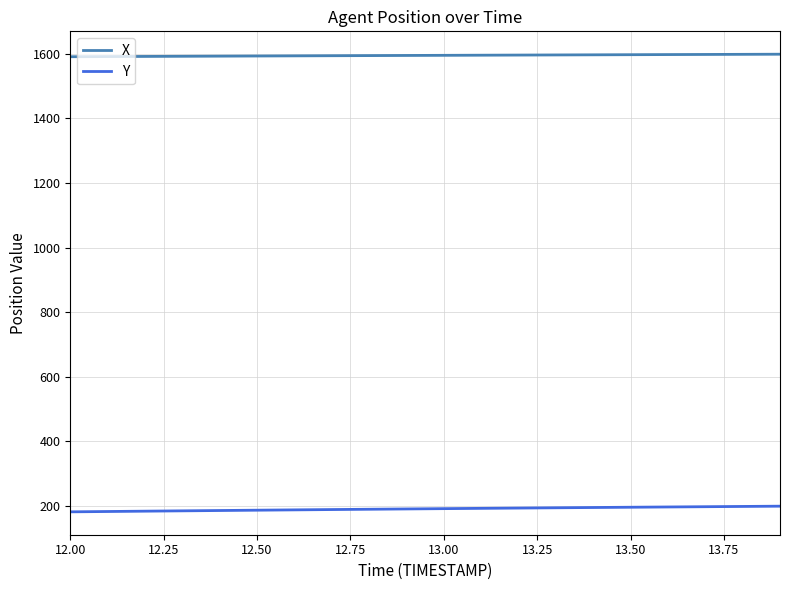

Which series has the largest range (max minus min)?

Y